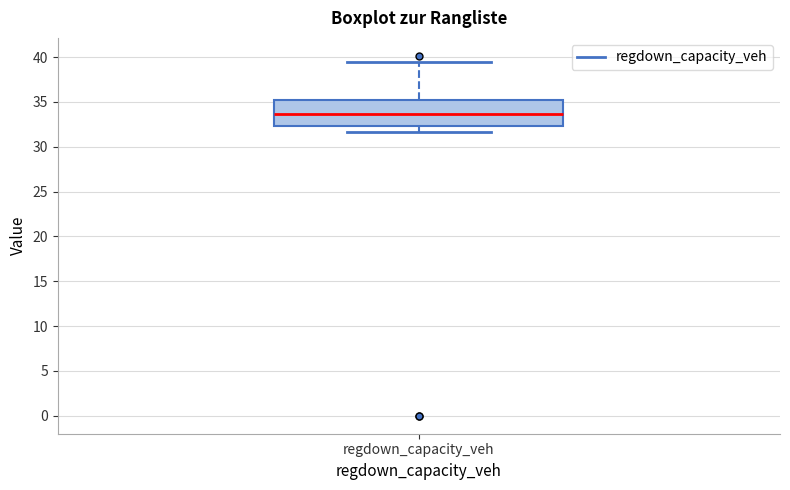

Transcribe this box plot: give where the median line is, the range the box spans, and where the two whiskers end, as read against the y-axis. The values are not printed on the chart, so give them approximately, as read against the axis.

median 33.5, box 32.5 to 35.5, whiskers 31.5 to 39.5